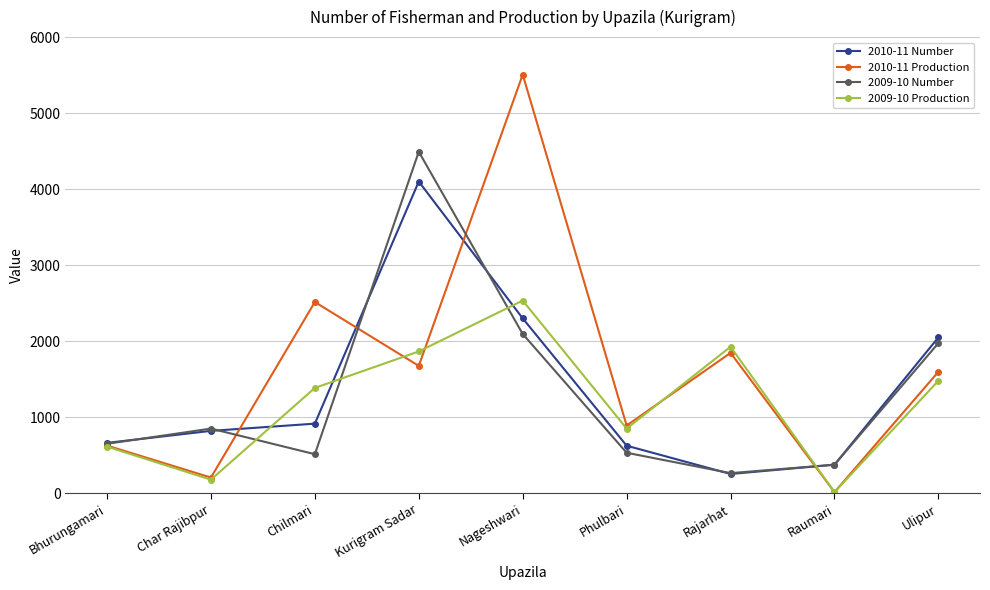

Which series has the widest spread of values?

2010-11 Production